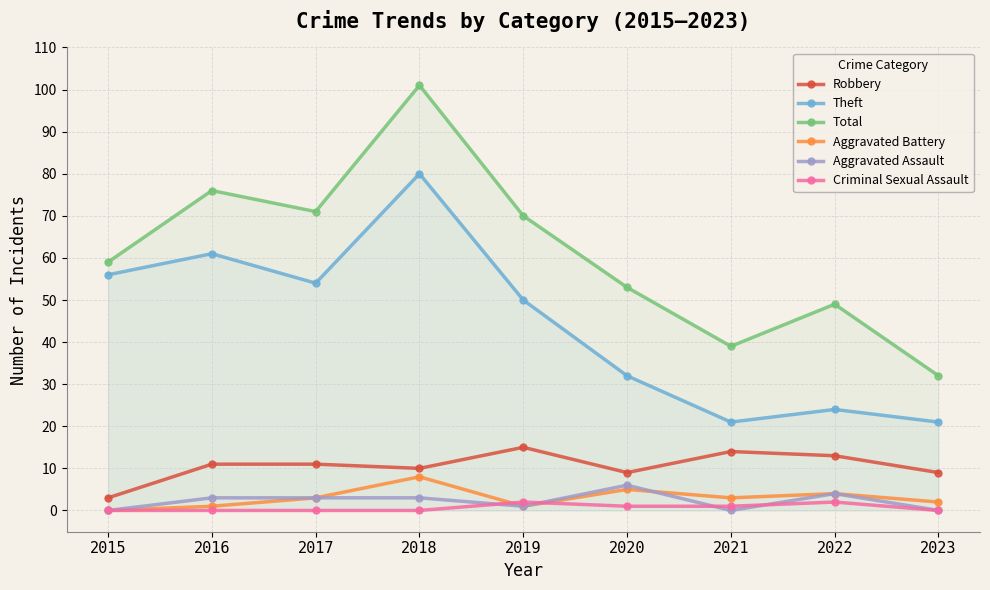

True or false: Aggravated Assault has a value of 3 at 2018.

True